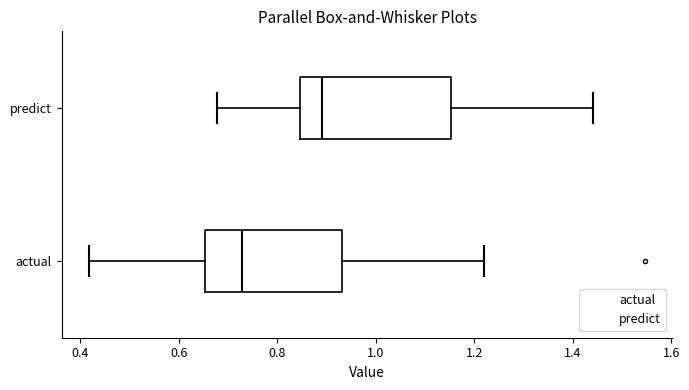

Reading bottom to top, read every box against the x-axis: the position of its median line, the range the box covers, and the ends of its whiskers. The values are not printed on the chart, so give them approximately, as read against the axis.

actual: median 0.72, box 0.66 to 0.94, whiskers 0.42 to 1.22
predict: median 0.90, box 0.84 to 1.16, whiskers 0.68 to 1.44